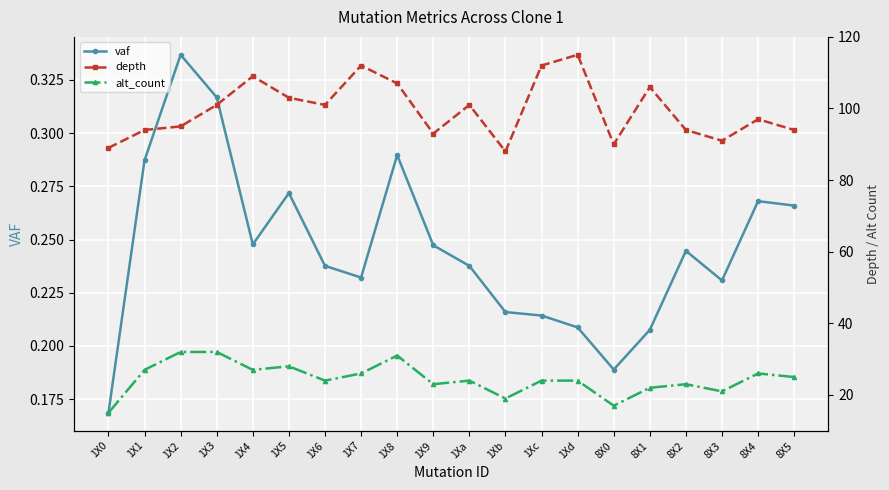

At which category is the sum across all series the highest?

1Xd